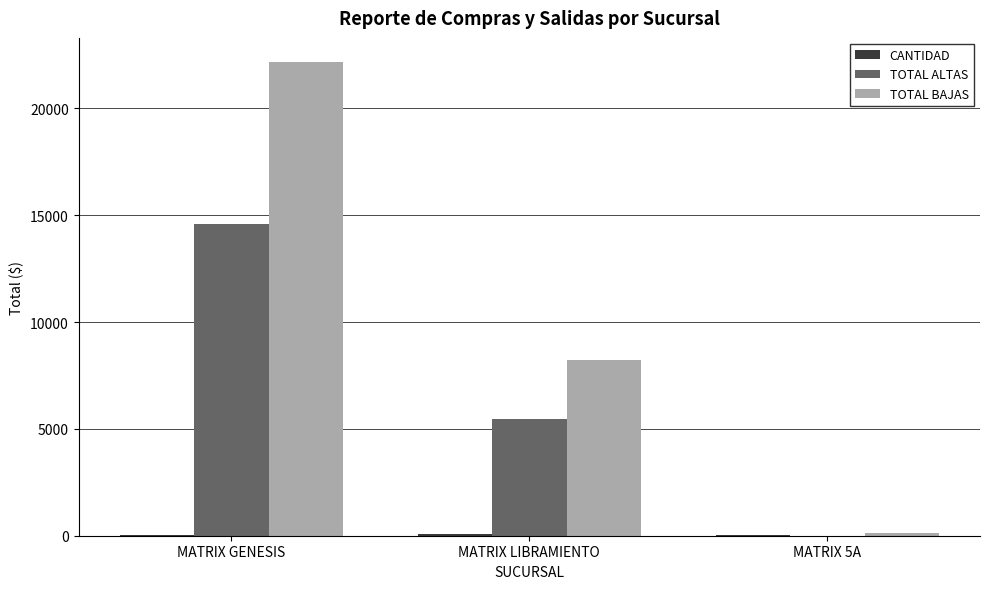

How many groups of bars are there?

3